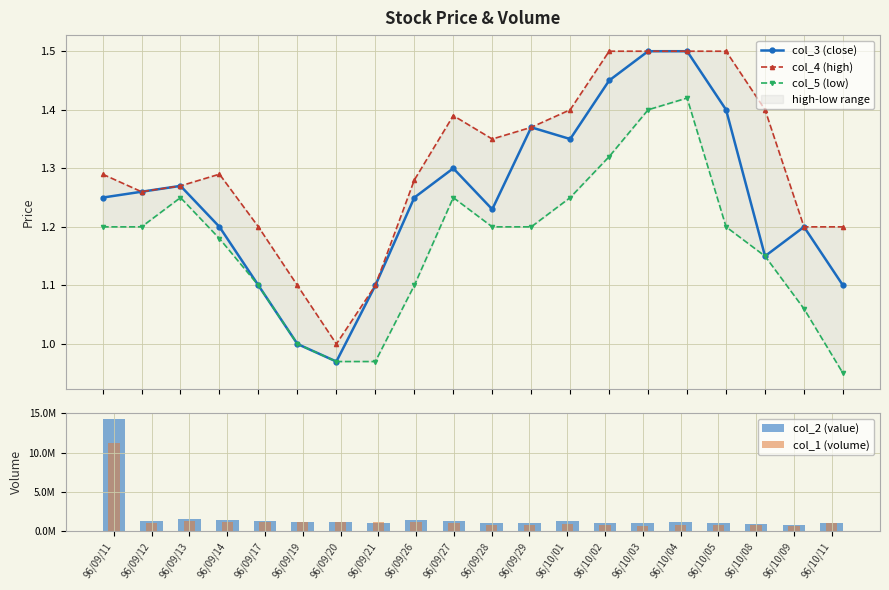

Is the value of col_1 (volume) at 96/09/26 greater than the value of col_4 (high) at 96/10/05?

Yes